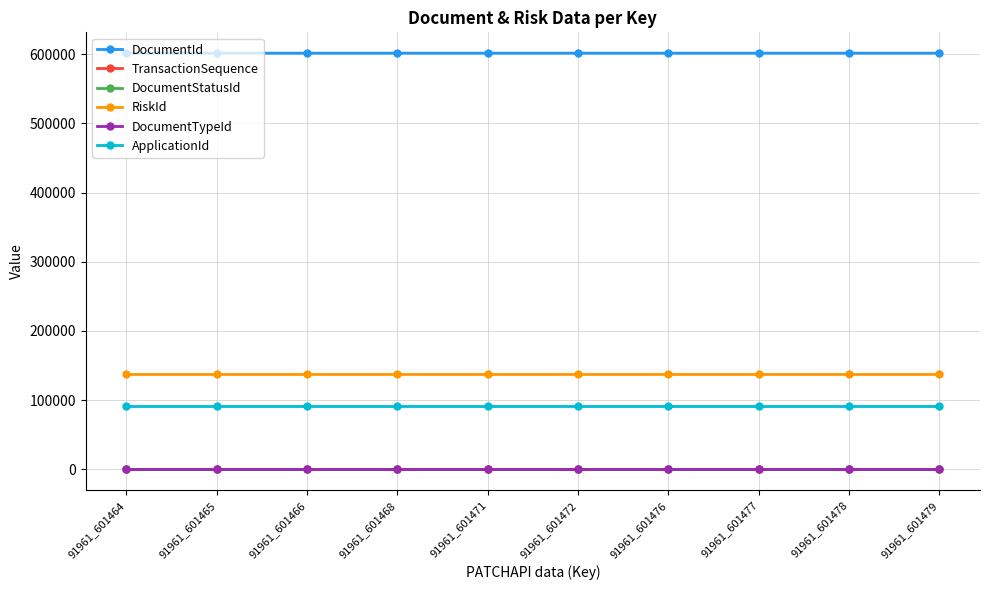

Is it true that DocumentStatusId equals 8 at 91961_601466?

False